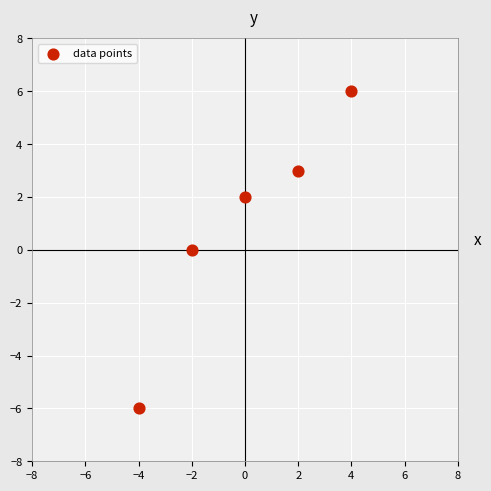

What is the range of Y values (max minus min)?

12